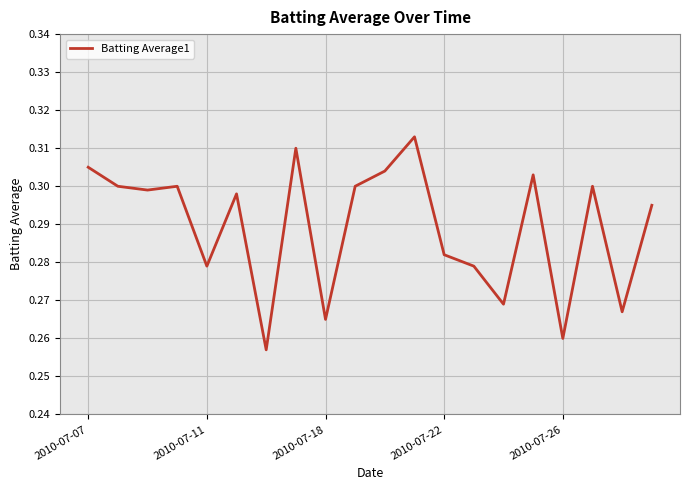

At which category does the chart reach its minimum across all series?

6